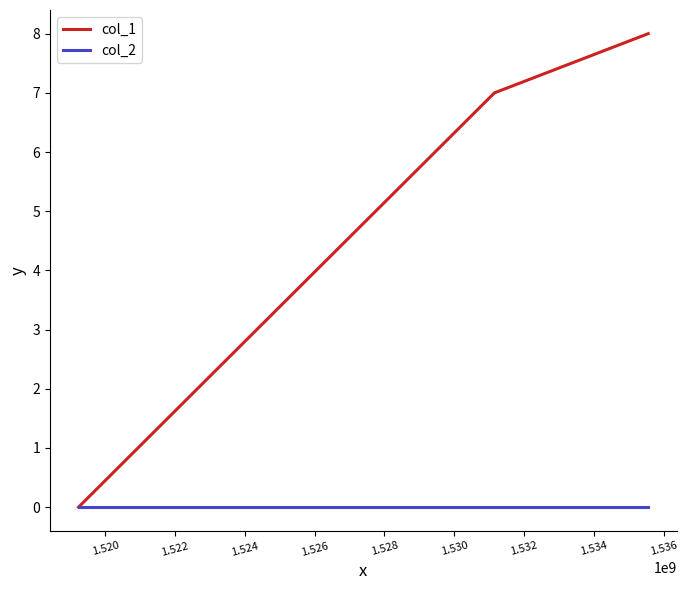

List the series in order of their overall mean, lowest first.

col_2, col_1